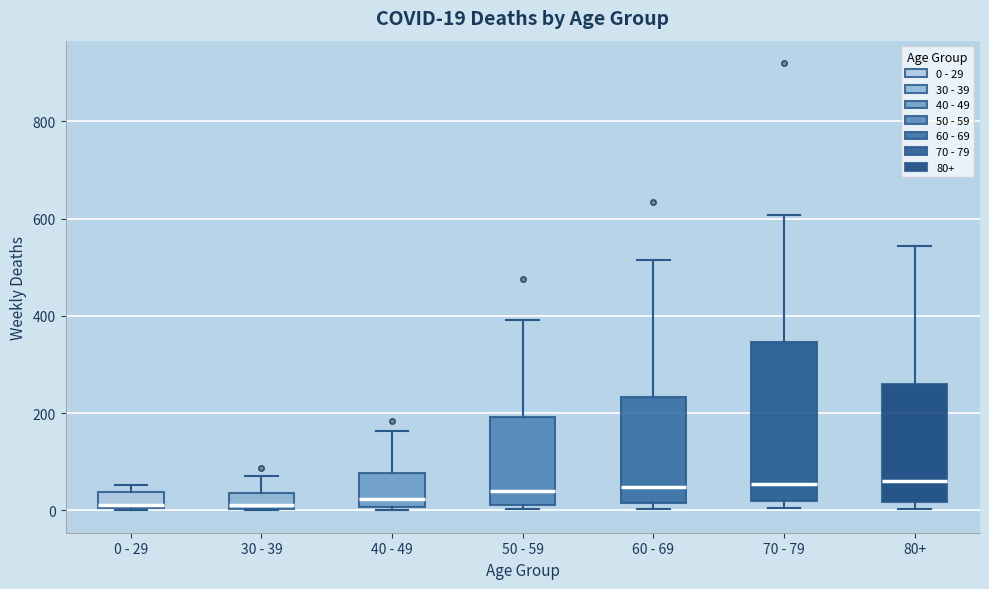

Comparing the boxes themselves (not the whiskers), which one is the tallest?

70 - 79